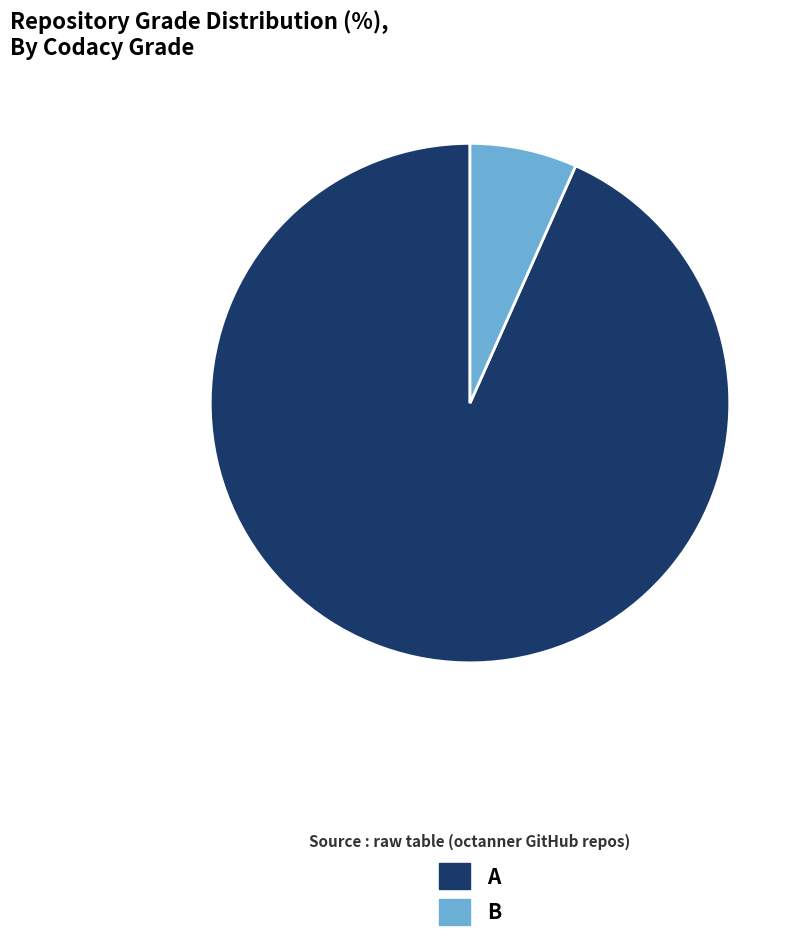

Combined, do A and B account for over 50%?

Yes